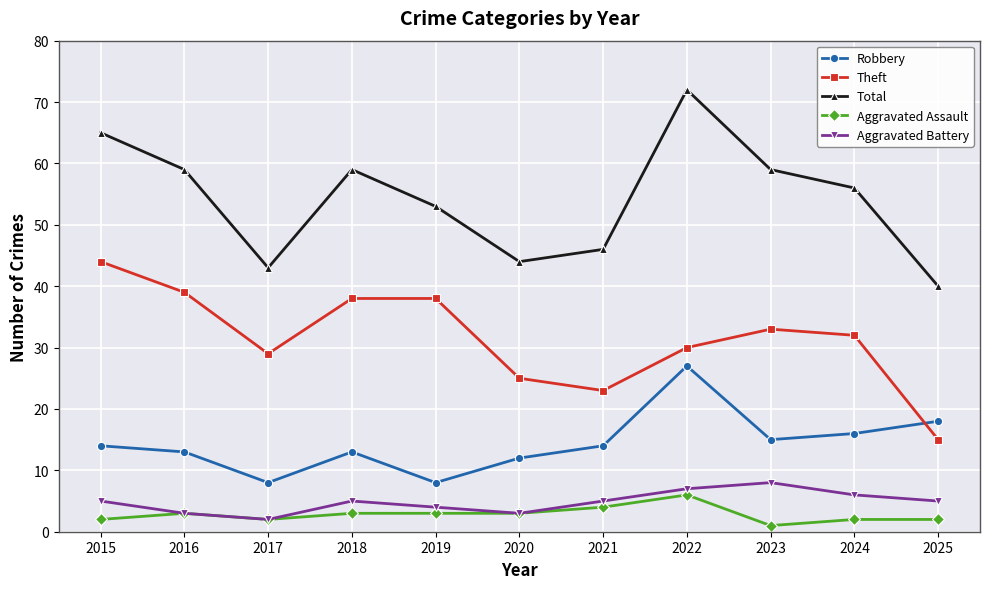

What is the value of the Theft point at the 4th from the left?

38